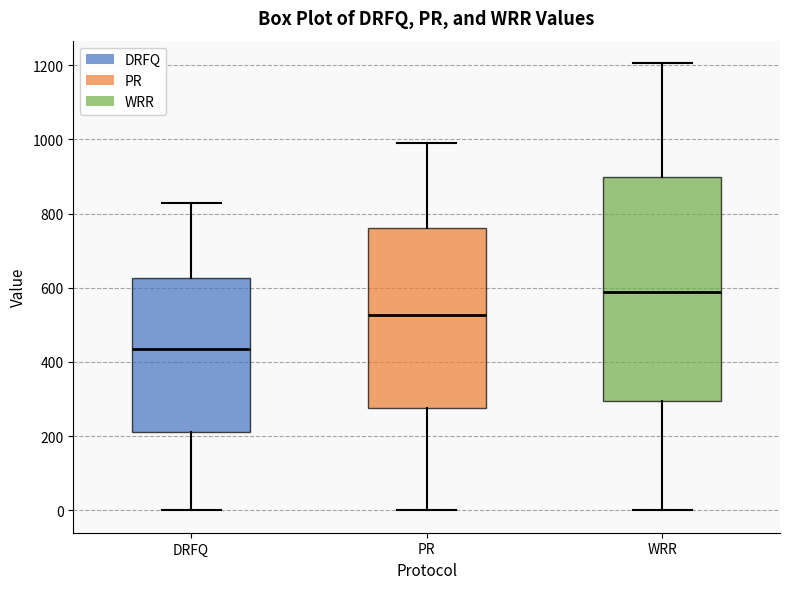

Reading left to right, transcribe this box plot: for each box, give where its median line is, the range the box spans, and where its two whiskers end, as read against the y-axis. The values are not printed on the chart, so give them approximately, as read against the axis.

DRFQ: median 440, box 220 to 620, whiskers 0 to 820
PR: median 520, box 280 to 760, whiskers 0 to 1000
WRR: median 600, box 300 to 900, whiskers 0 to 1200